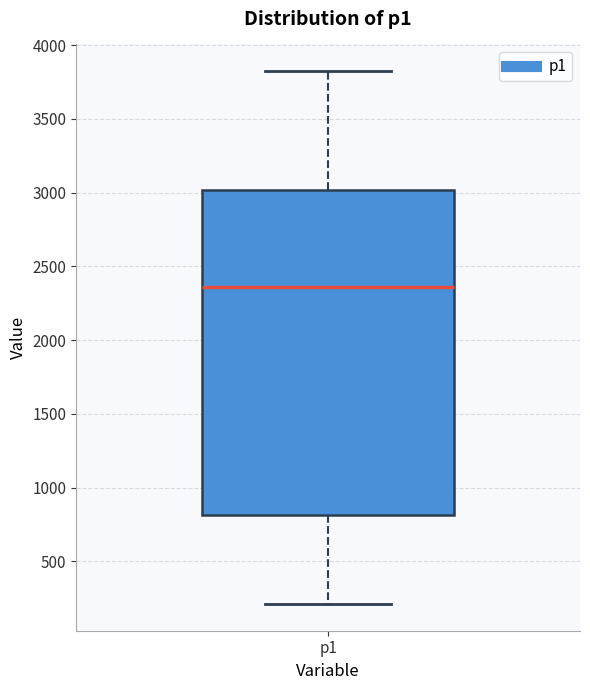

Read this box plot against the y-axis: the position of the median line, the range covered by the box, and the ends of both whiskers. The values are not printed on the chart, so give them approximately, as read against the axis.

median 2350, box 800 to 3000, whiskers 200 to 3800